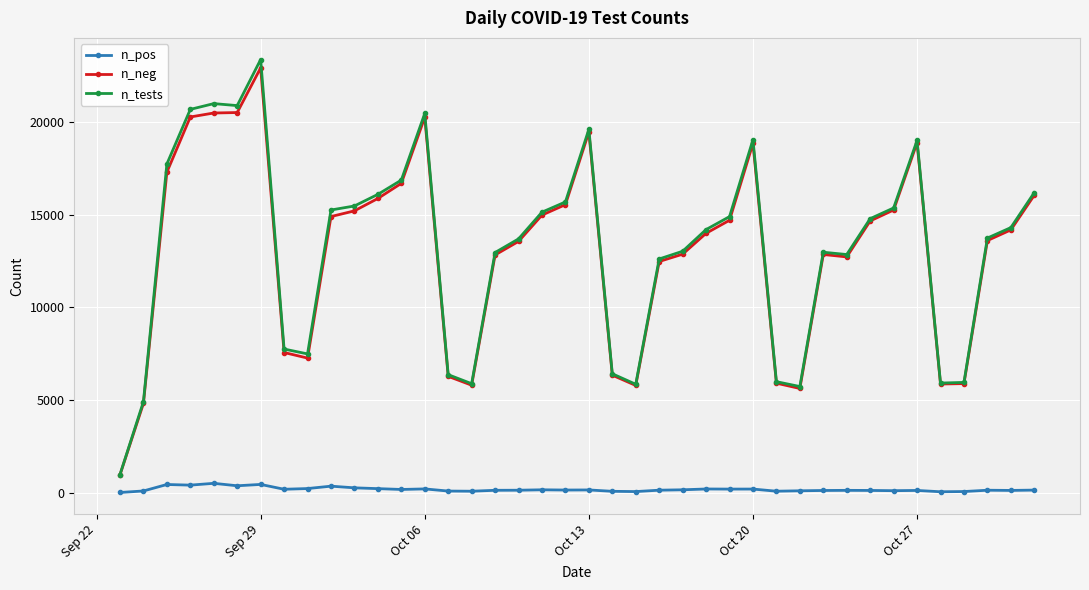

What is the maximum value for n_neg?

22933